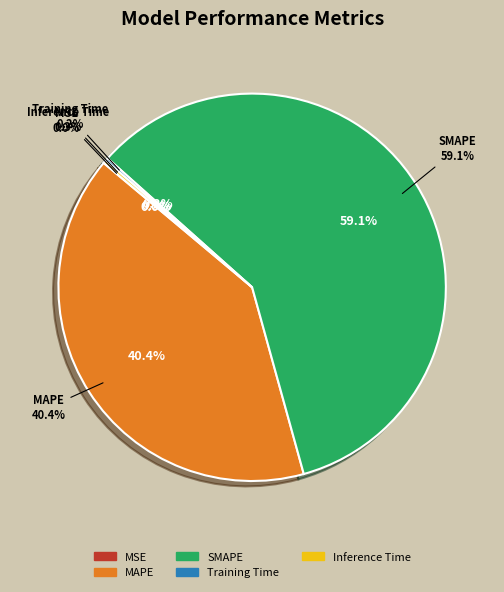

What percentage do Inference Time and SMAPE together represent?

59.4%